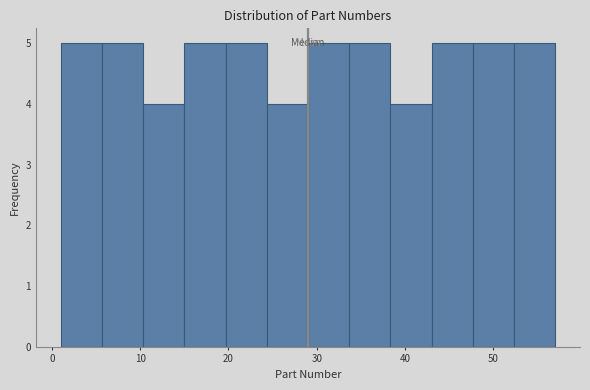

Reading left to right, transcribe this chart: for each bar, give the range it covers on the x-axis and its height. Neither the bar edges nor the heights are printed on the chart, so give them approximately, as read against the axes.

1 to 6: 5
6 to 10: 5
10 to 15: 4
15 to 20: 5
20 to 24: 5
24 to 29: 4
29 to 34: 5
34 to 38: 5
38 to 43: 4
43 to 48: 5
48 to 52: 5
52 to 57: 5